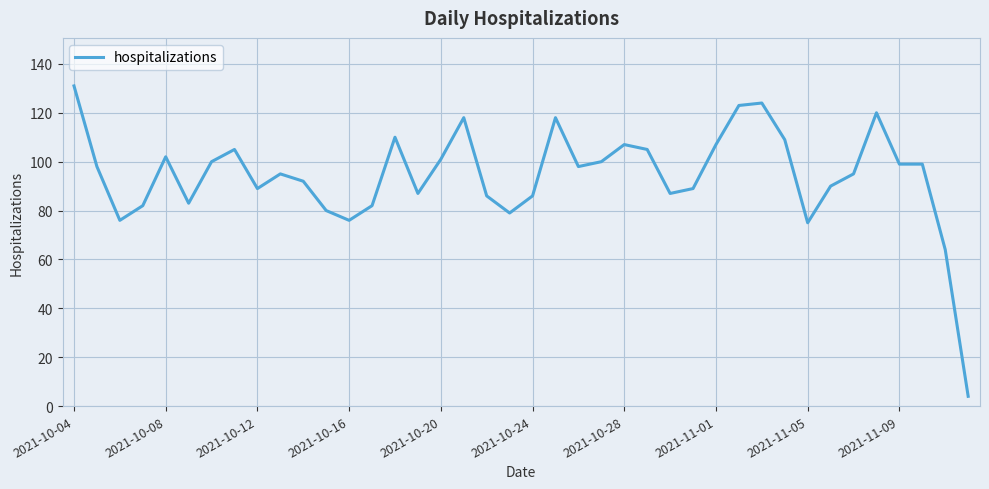

What is the difference between the maximum and minimum values?

127